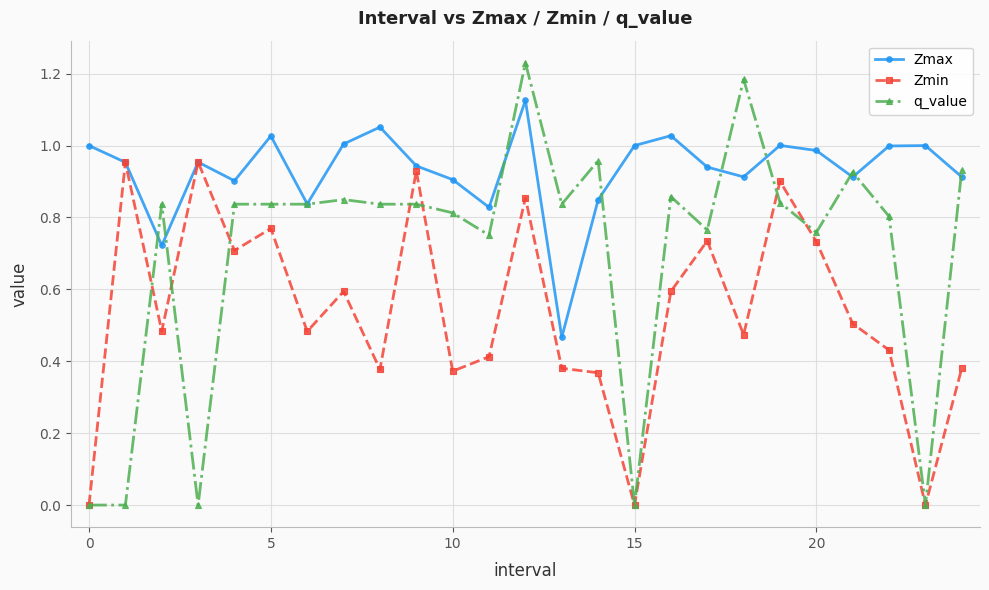

True or false: Zmin has more than 1 interior local peaks.

True